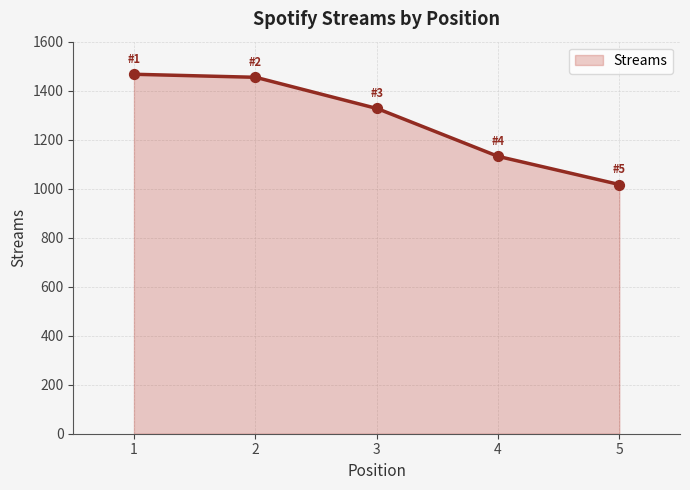

Which has a higher value, 1 or 2?

1